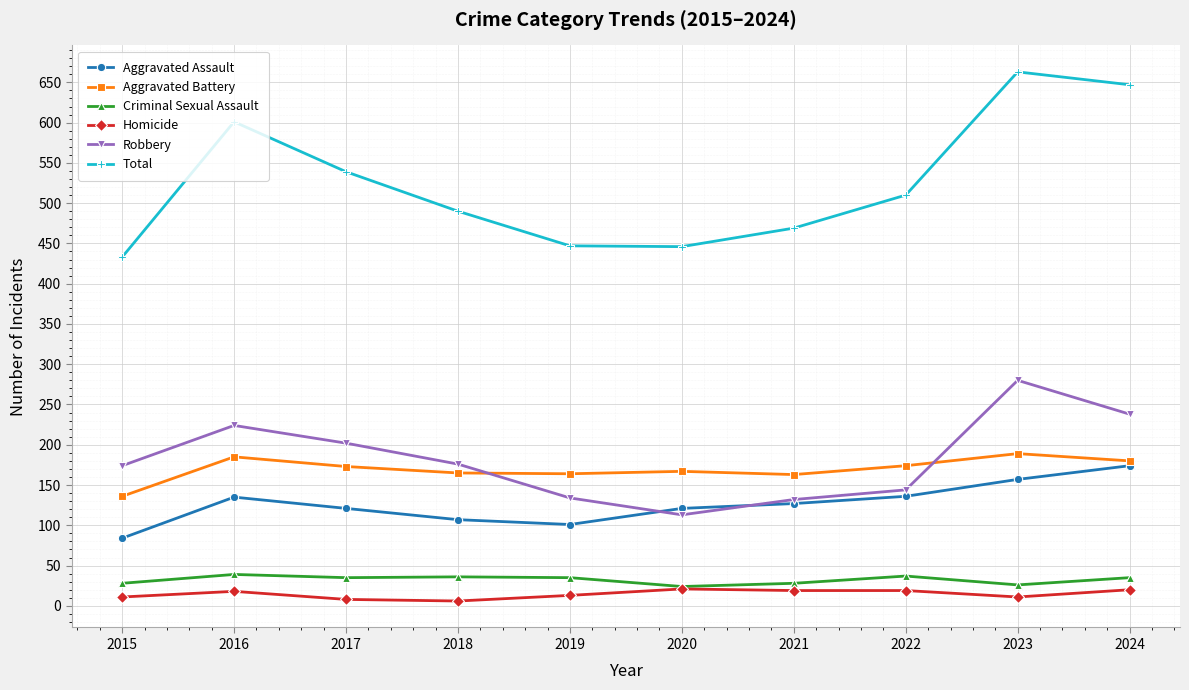

What is the difference between the Aggravated Battery values at 2023 and 2016?

4